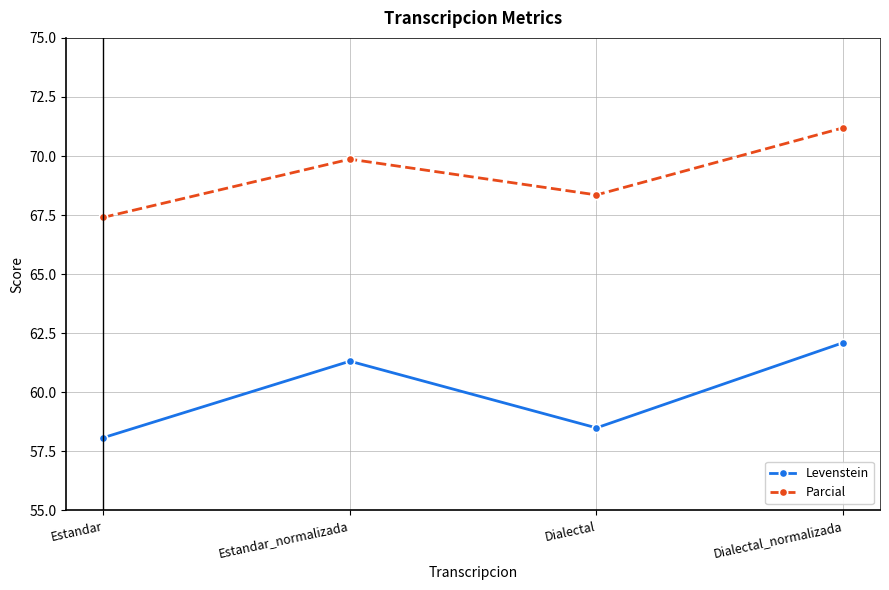

What is the difference between the highest and lowest values at Dialectal?

9.9